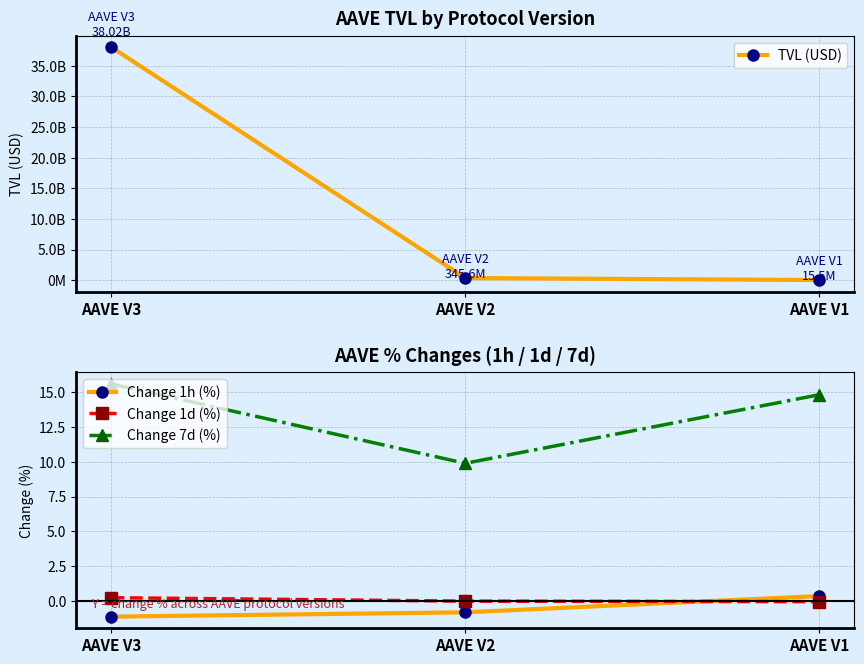

At AAVE V1, list the series in order from largest to smallest.

TVL (USD), Change 7d (%), Change 1h (%), Change 1d (%)